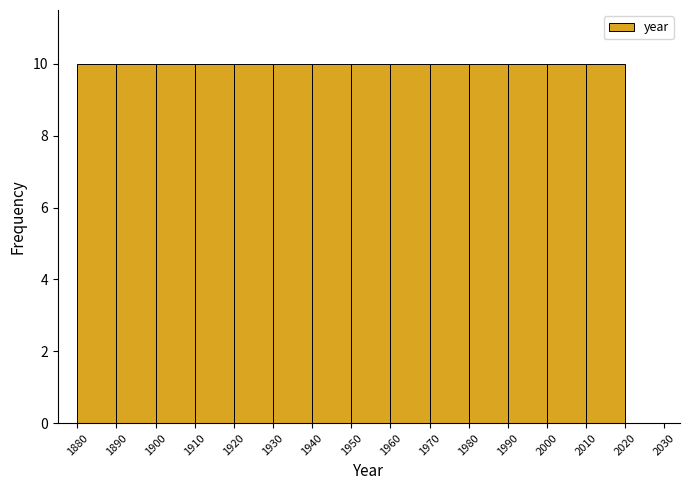

Reading left to right, list every bar in this chart as the range it spans on the x-axis followed by its height. The values are not printed on the chart, so give them approximately, as read against the axis.

1880 to 1890: 10
1890 to 1900: 10
1900 to 1910: 10
1910 to 1920: 10
1920 to 1930: 10
1930 to 1940: 10
1940 to 1950: 10
1950 to 1960: 10
1960 to 1970: 10
1970 to 1980: 10
1980 to 1990: 10
1990 to 2000: 10
2000 to 2010: 10
2010 to 2020: 10
2020 to 2030: 0